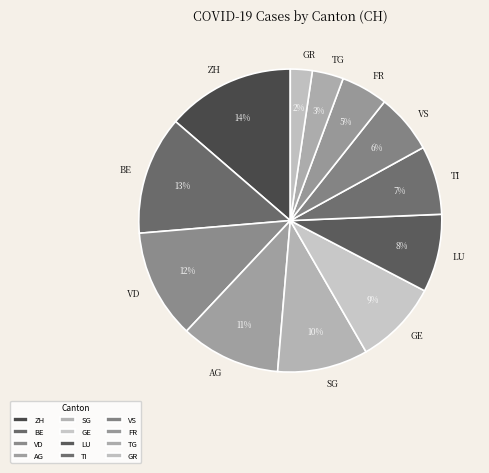

Does SG account for over 50% of the chart?

No